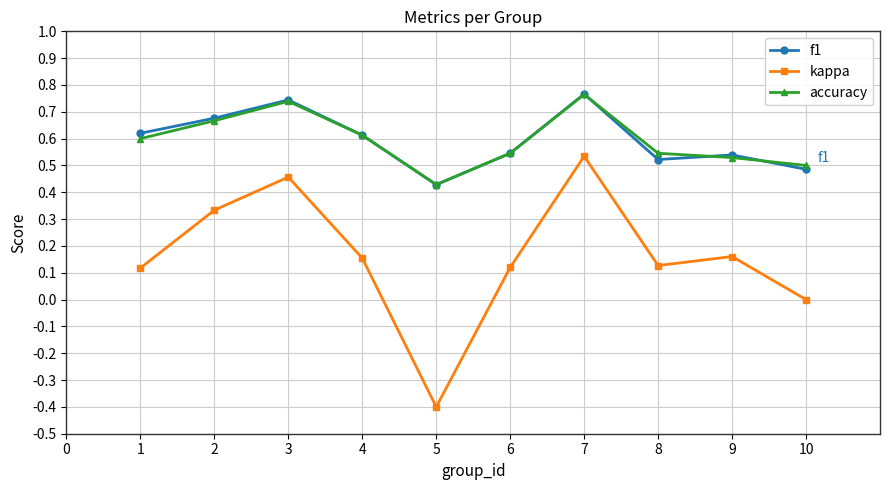

Is the value of accuracy at 8 greater than the value of kappa at 3?

Yes